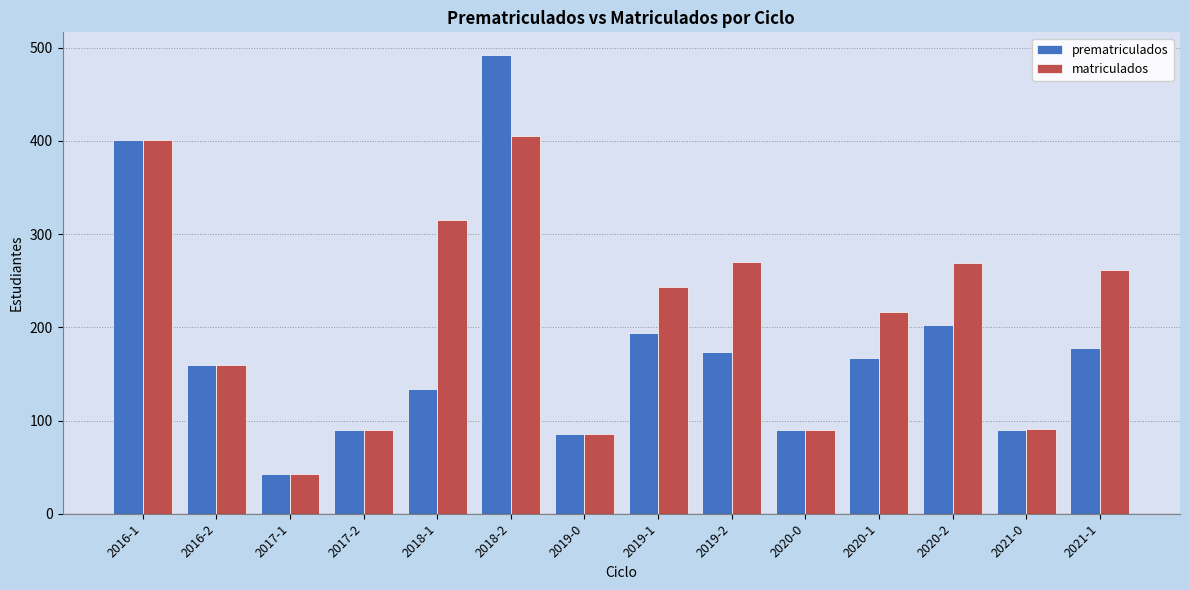

Which series changed the most between 2016-2 and 2019-2?

matriculados